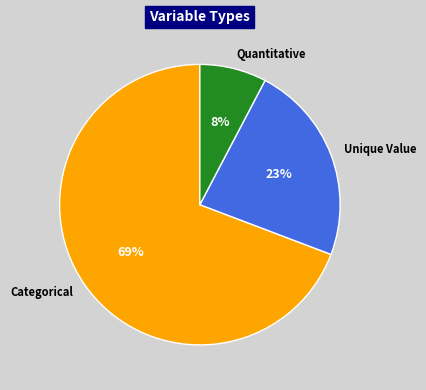

Do Categorical and Quantitative together represent more than half of the pie?

Yes